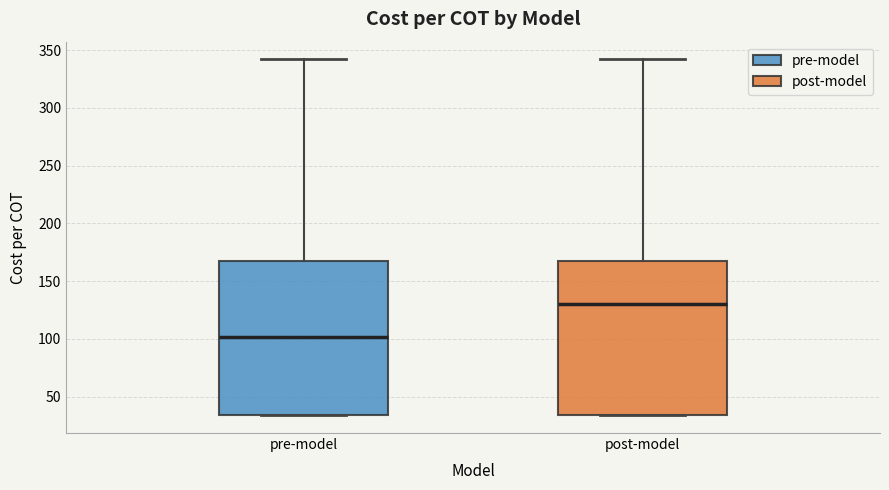

Where is the upper edge of the box for post-model on the y-axis? The values are not printed on the chart, so give them approximately, as read against the axis.

170